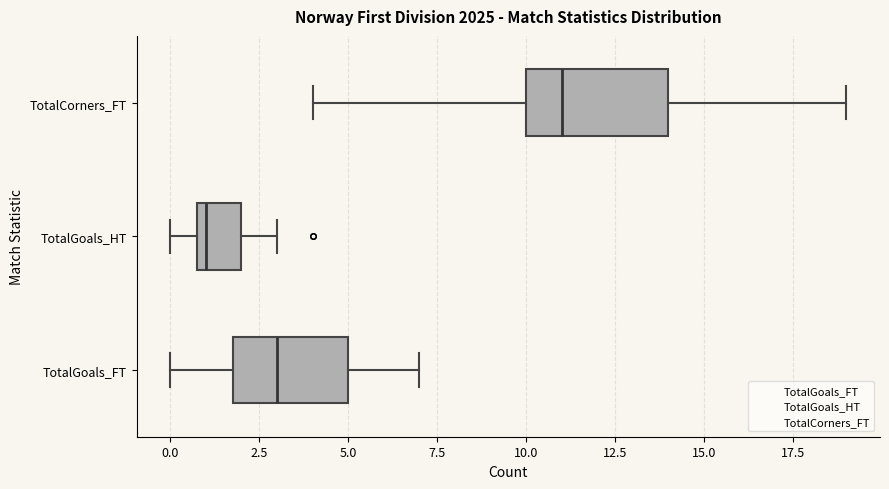

Which box has the furthest to the left median line?

TotalGoals_HT